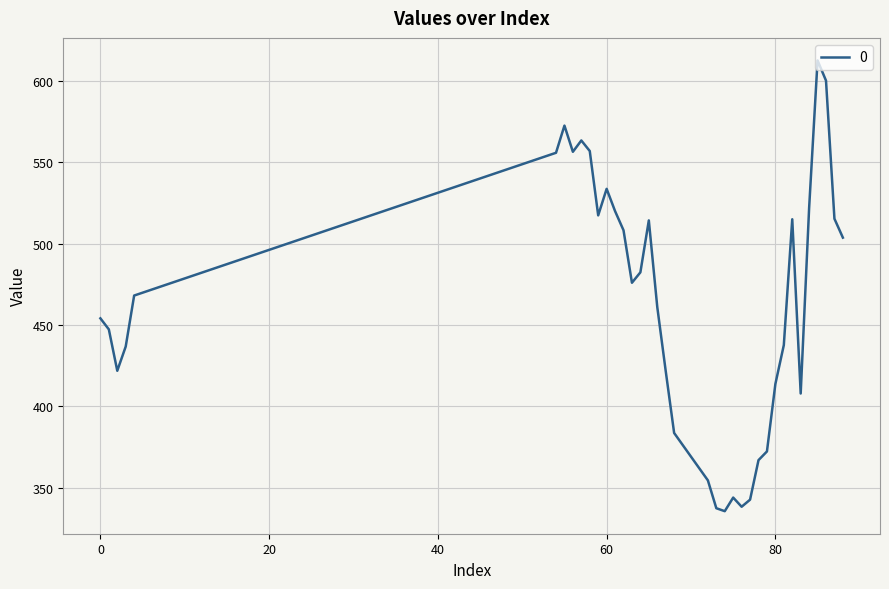

True or false: there are more than 2 points higher than both neighbors.

True